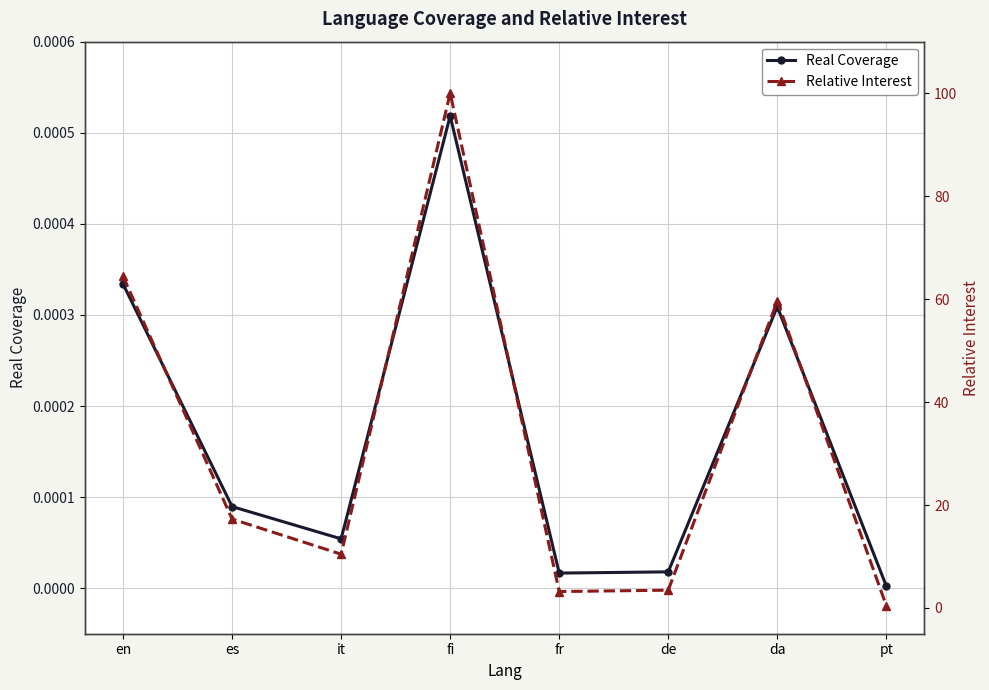

In Relative Interest, how many points are higher than both neighbors (excluding endpoints)?

2